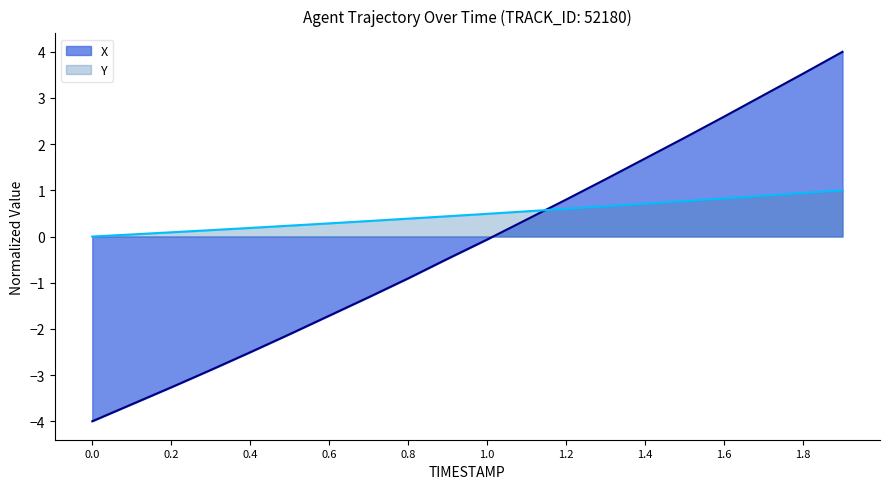

Which category has the highest value across all series?

1.9